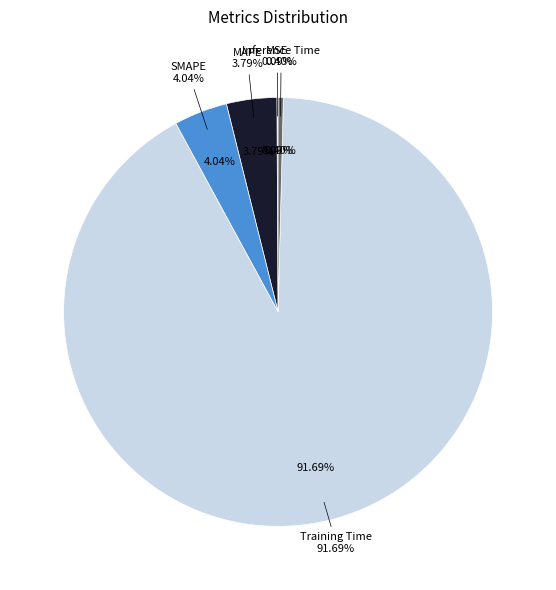

Count the number of slices in the pie.

5